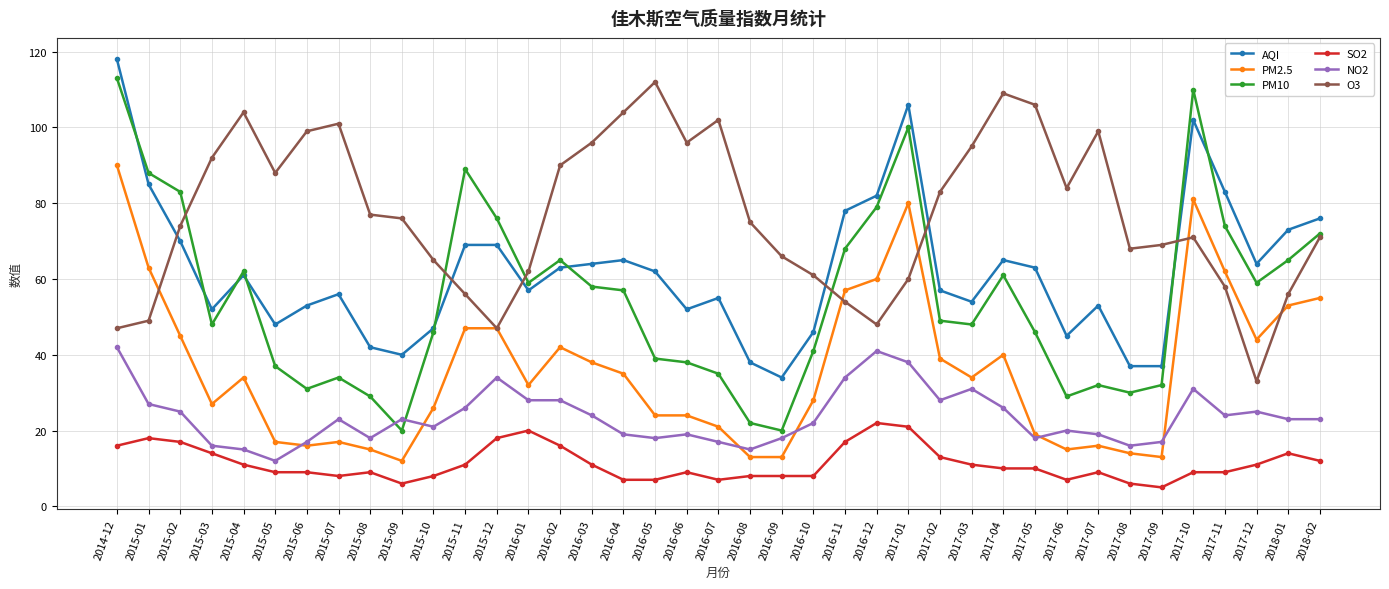

How many lines are shown in the chart?

6